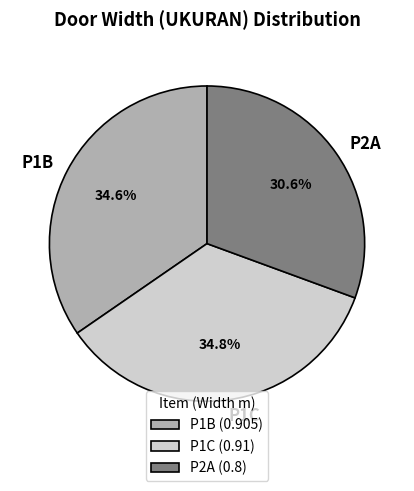

What percentage do P2A and P1C together represent?

65.4%